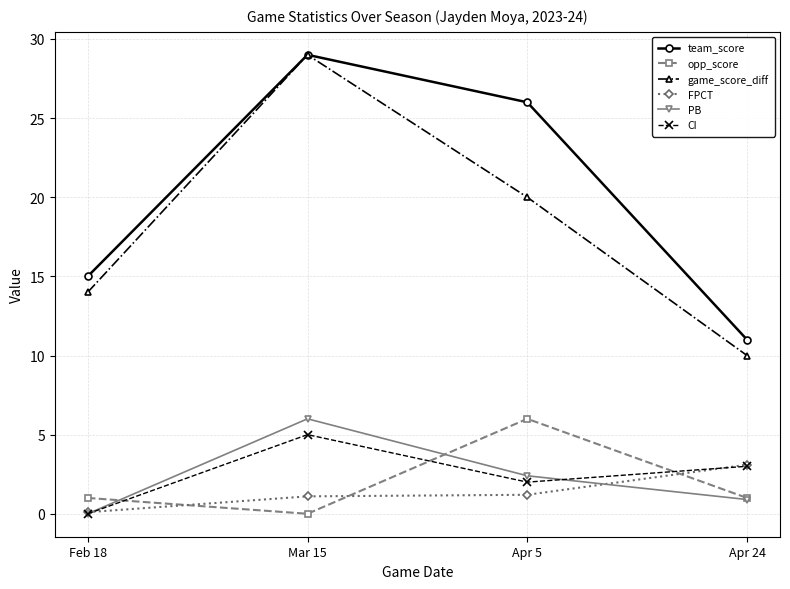

Between Feb 18 and Apr 5, which series saw the biggest shift?

team_score